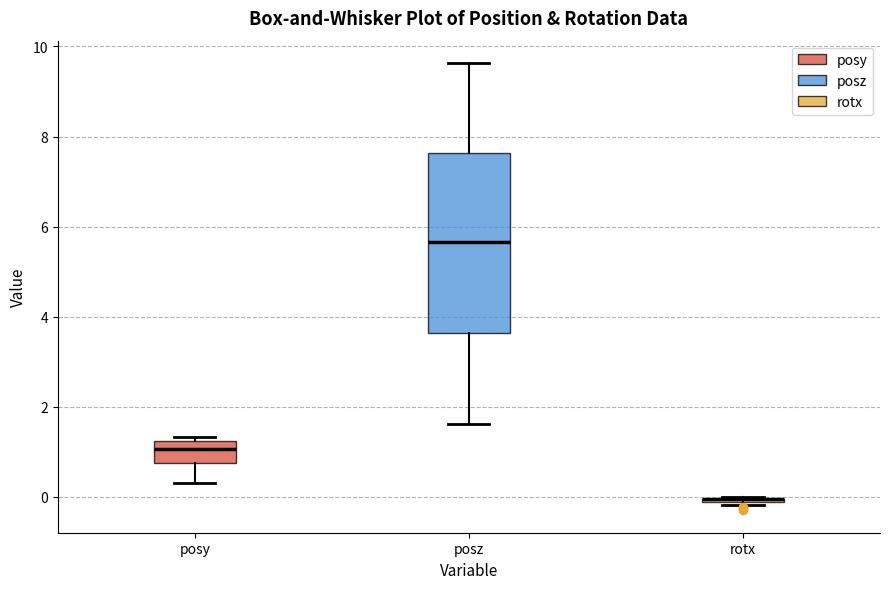

Reading left to right, read every box against the y-axis: the position of its median line, the range the box covers, and the ends of its whiskers. The values are not printed on the chart, so give them approximately, as read against the axis.

posy: median 1.0, box 0.8 to 1.2, whiskers 0.4 to 1.4
posz: median 5.6, box 3.6 to 7.6, whiskers 1.6 to 9.6
rotx: box collapsed to a line at 0.0, whiskers -0.2 to 0.0